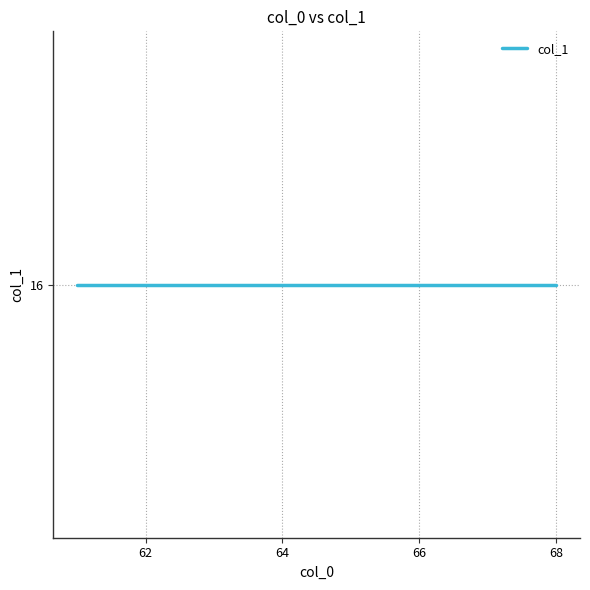

What is the sum of the values at 35 and 24?

32